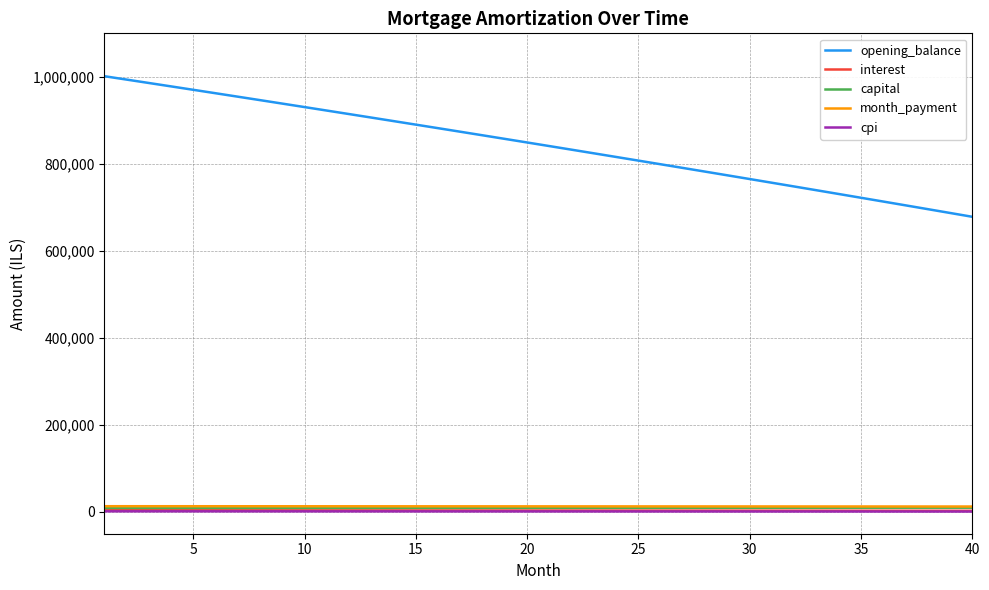

What is the difference between the maximum and minimum values in the month_payment series?

720.8